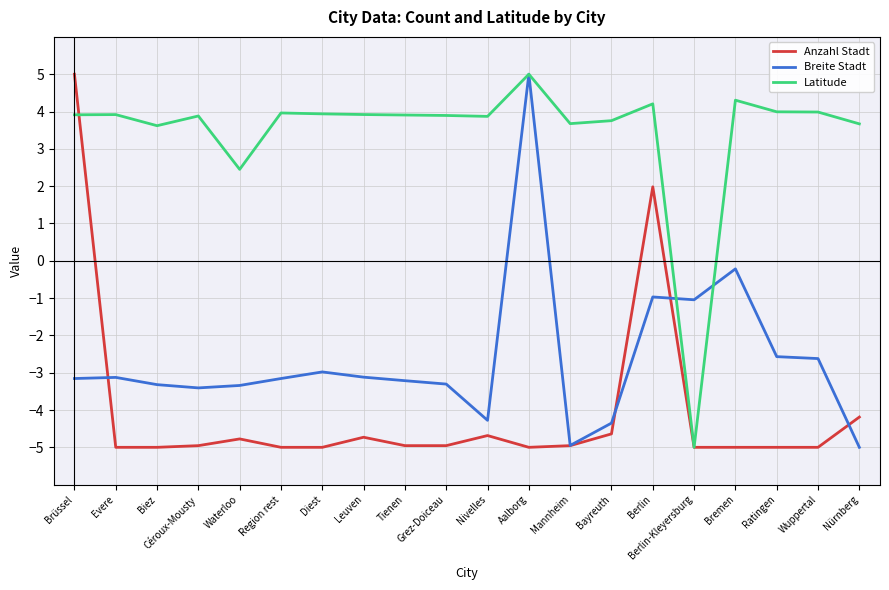

What is the highest value of the Breite Stadt series?

5.0